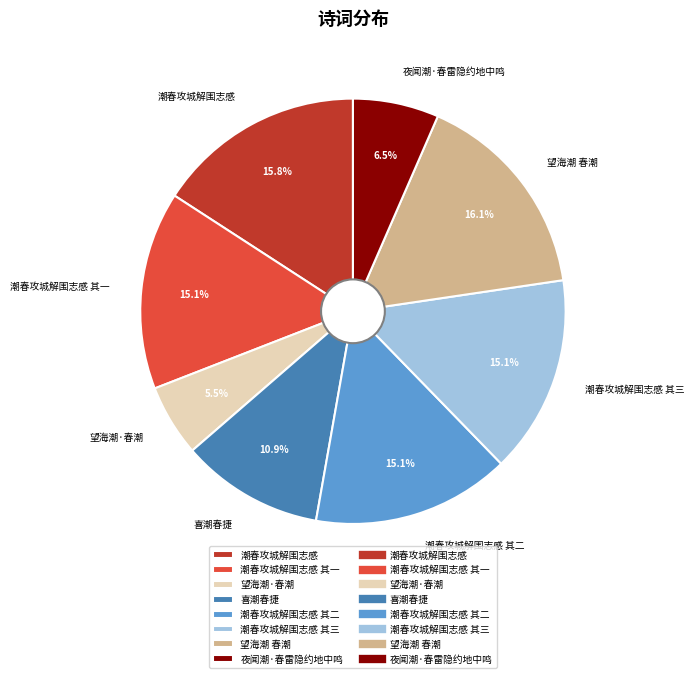

Approximately how many times larger is the value at 潮春攻城解围志感 其三 compared to 潮春攻城解围志感?

1.0